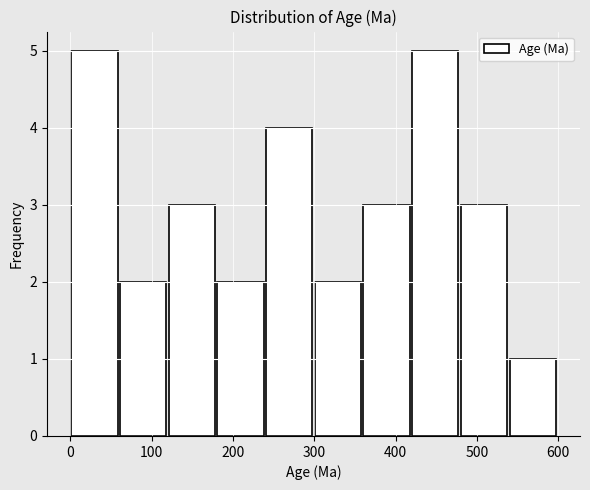

Reading left to right, transcribe this chart: for each bar, give the range it covers on the x-axis and its height. Neither the bar edges nor the heights are printed on the chart, so give them approximately, as read against the axes.

0 to 60: 5
60 to 120: 2
120 to 180: 3
180 to 240: 2
240 to 300: 4
300 to 360: 2
360 to 420: 3
420 to 480: 5
480 to 540: 3
540 to 600: 1